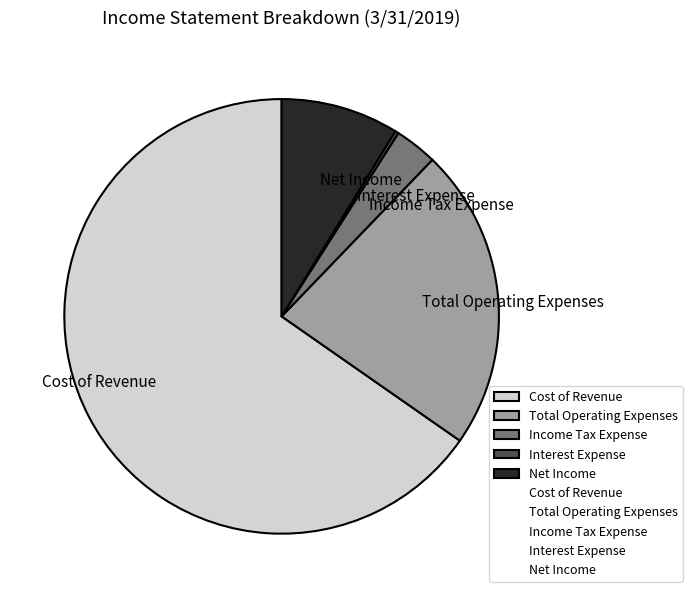

Which category has the biggest portion of the pie?

Cost of Revenue